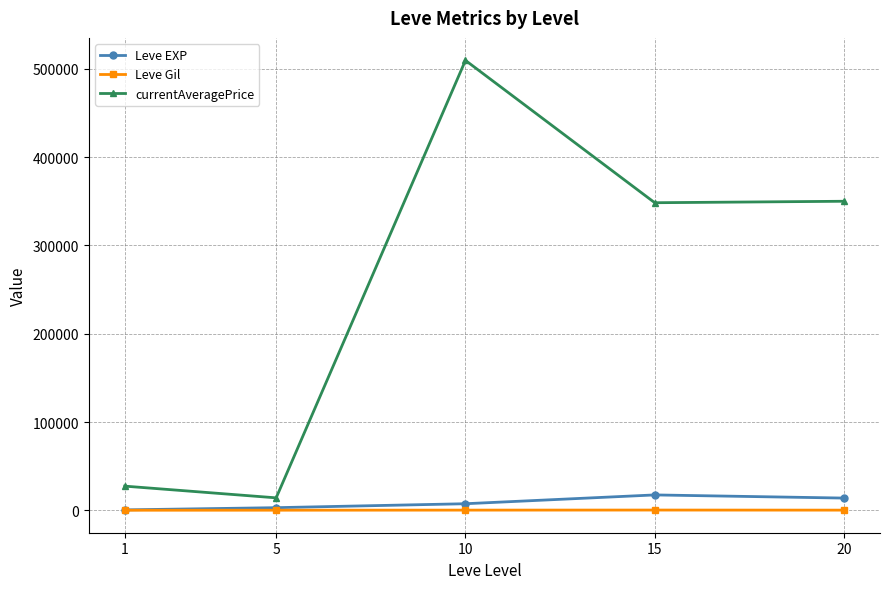

Which series has the widest spread of values?

currentAveragePrice